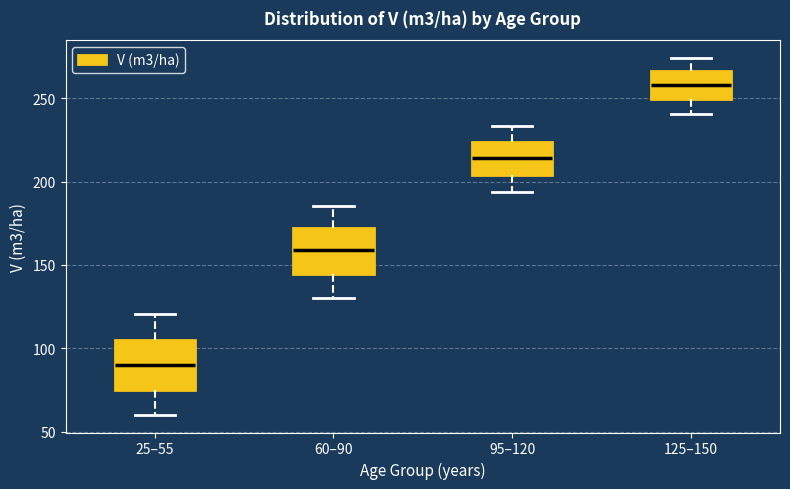

Reading left to right, read every box against the y-axis: the position of its median line, the range the box covers, and the ends of its whiskers. The values are not printed on the chart, so give them approximately, as read against the axis.

25–55: median 90, box 75 to 105, whiskers 60 to 120
60–90: median 160, box 145 to 170, whiskers 130 to 185
95–120: median 215, box 205 to 225, whiskers 195 to 235
125–150: median 260, box 250 to 265, whiskers 240 to 275